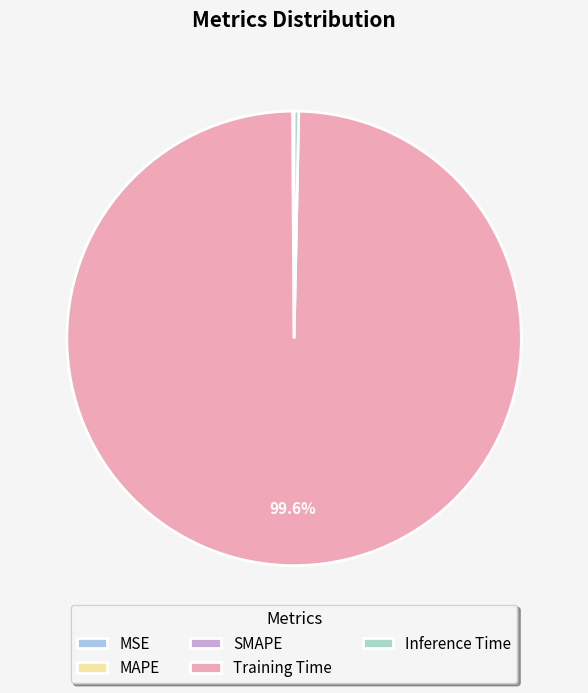

What percentage is NOT represented by Training Time?

0.4%